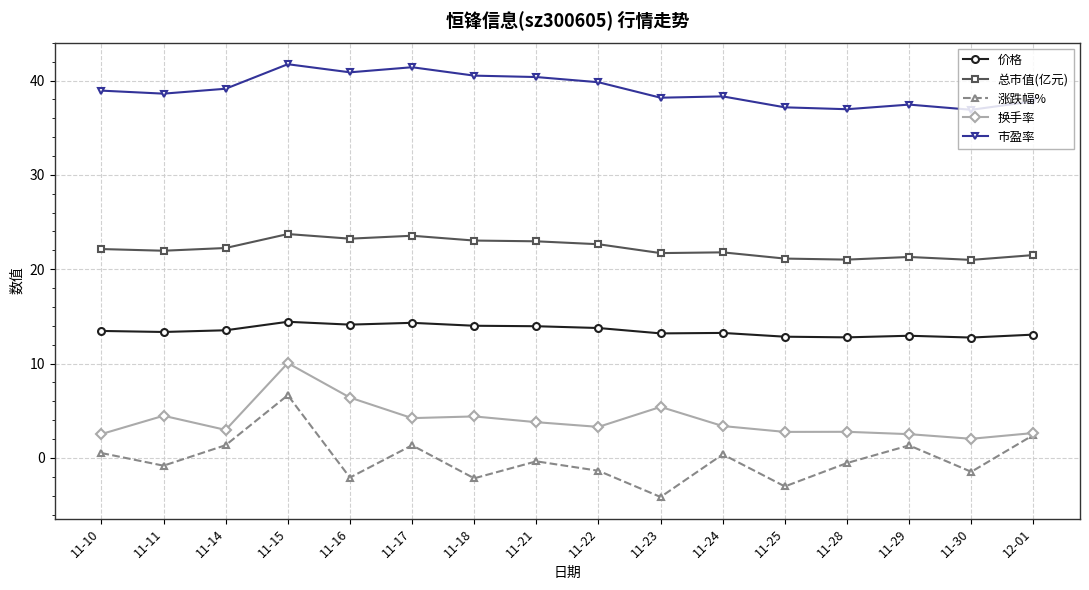

True or false: 换手率 and 价格 cross at least once.

False